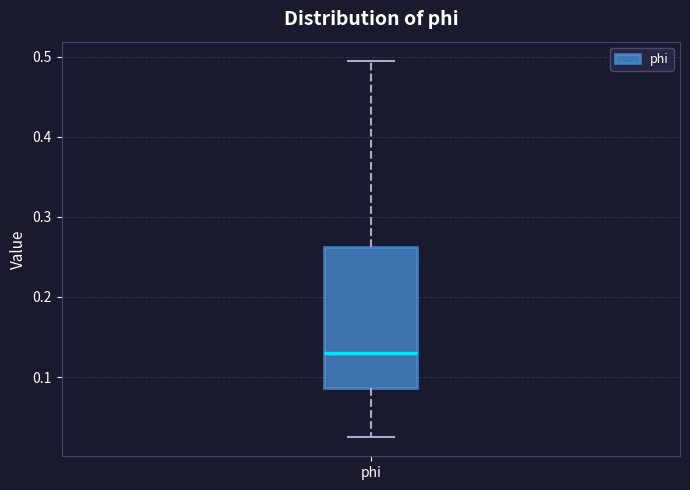

Read this box plot against the y-axis: the position of the median line, the range covered by the box, and the ends of both whiskers. The values are not printed on the chart, so give them approximately, as read against the axis.

median 0.13, box 0.09 to 0.26, whiskers 0.02 to 0.50